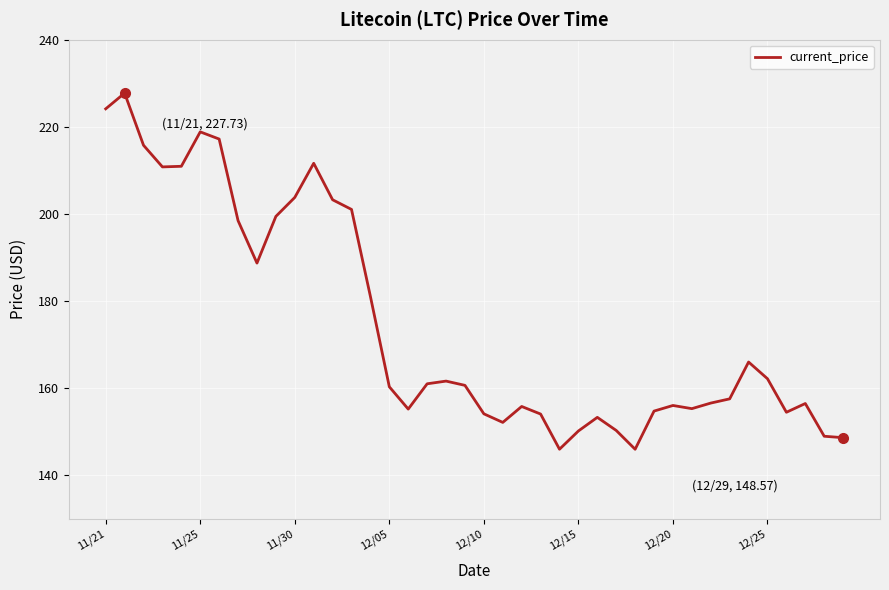

What is the minimum value shown in the chart?

145.9